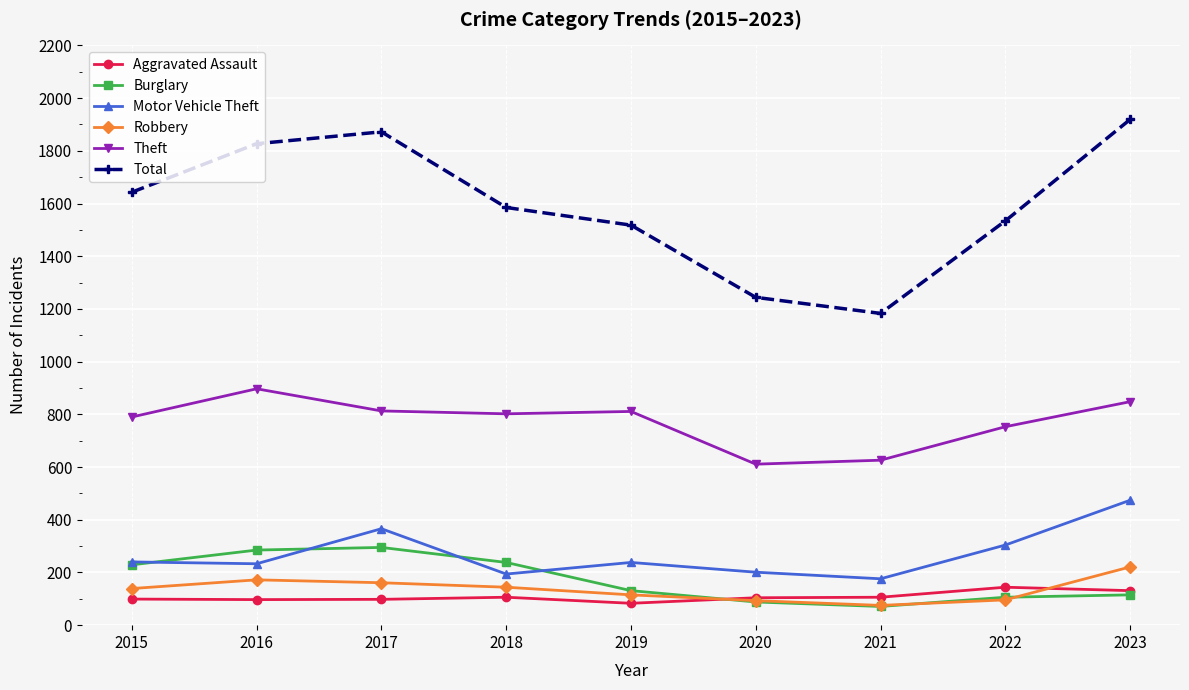

Which series has the largest total across all categories?

Total